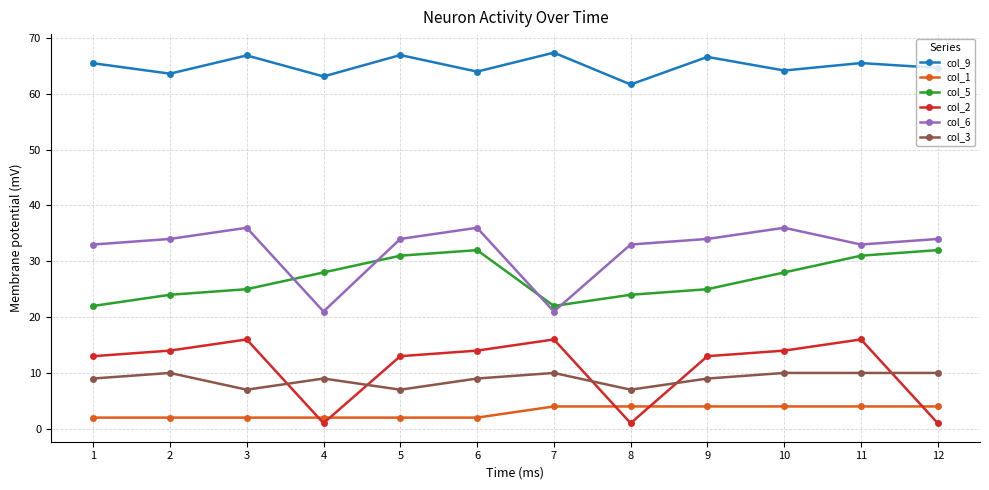

What is the difference between the maximum and minimum values in the col_9 series?

5.7